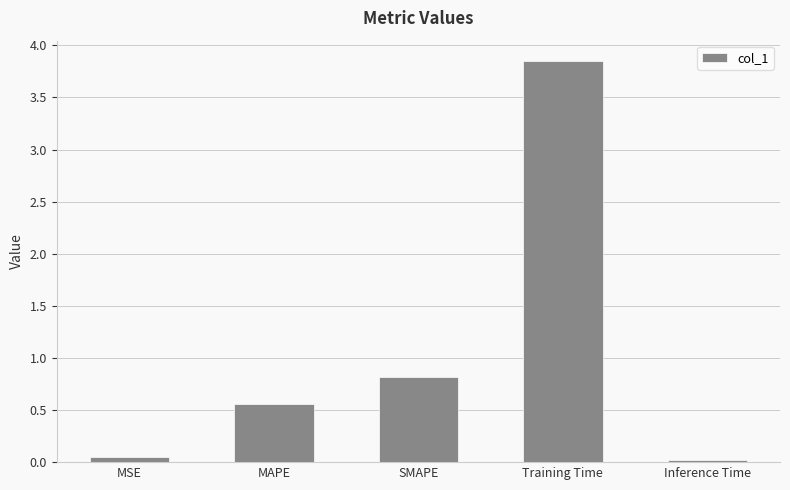

What is the difference between the maximum and minimum values?

3.8